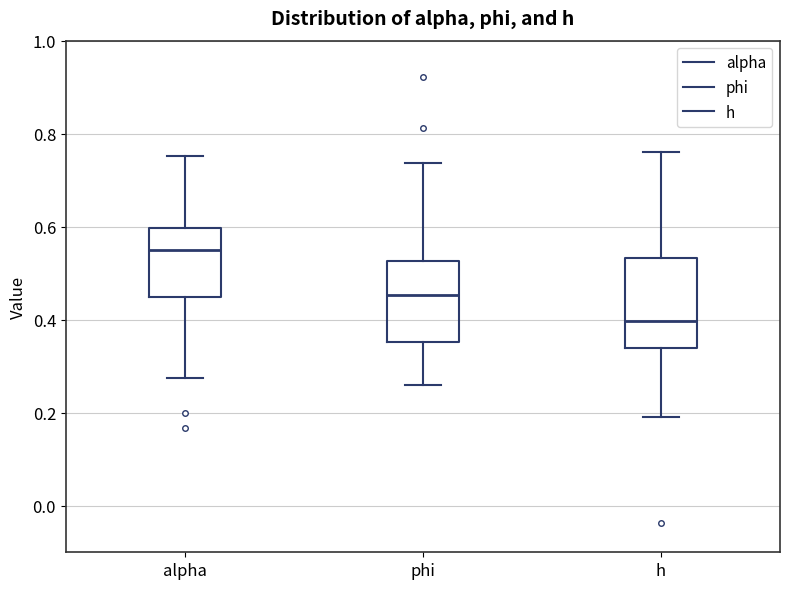

Where is the upper edge of the box for alpha on the y-axis? The values are not printed on the chart, so give them approximately, as read against the axis.

0.60